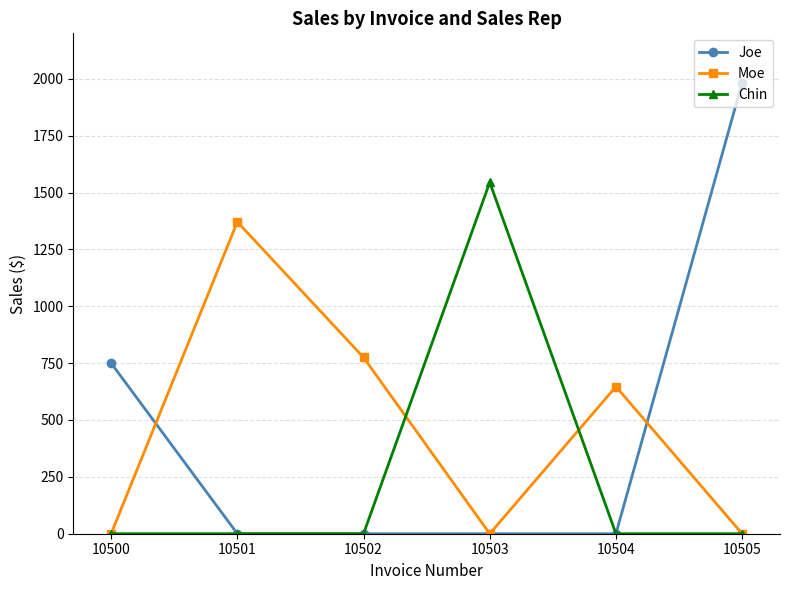

Is this an area chart (filled region under the line)?

No